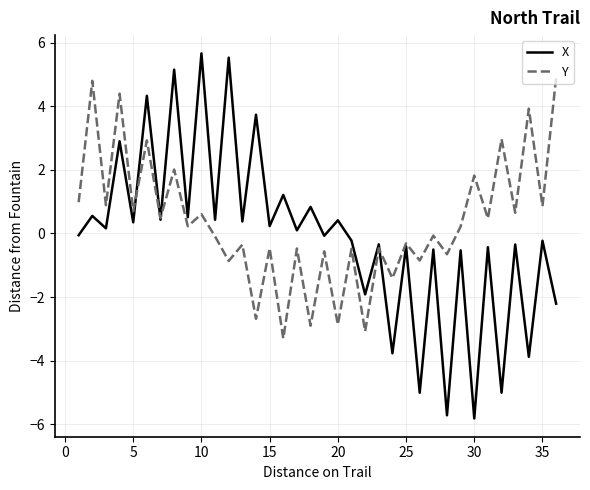

True or false: Y has more than 1 interior local peaks.

True